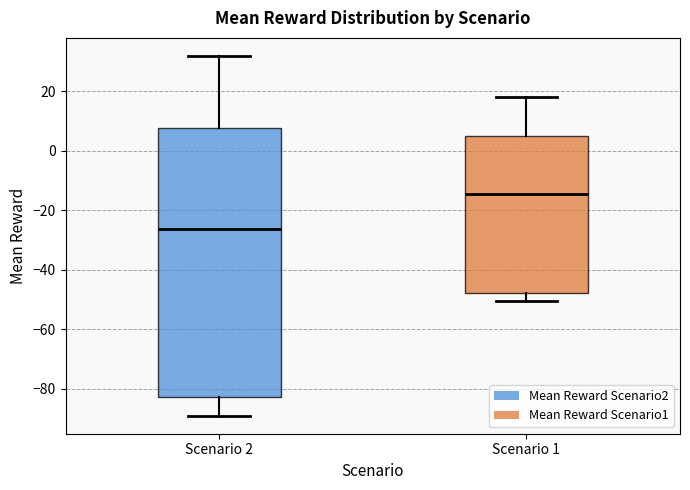

Which box has the highest median line?

Scenario 1